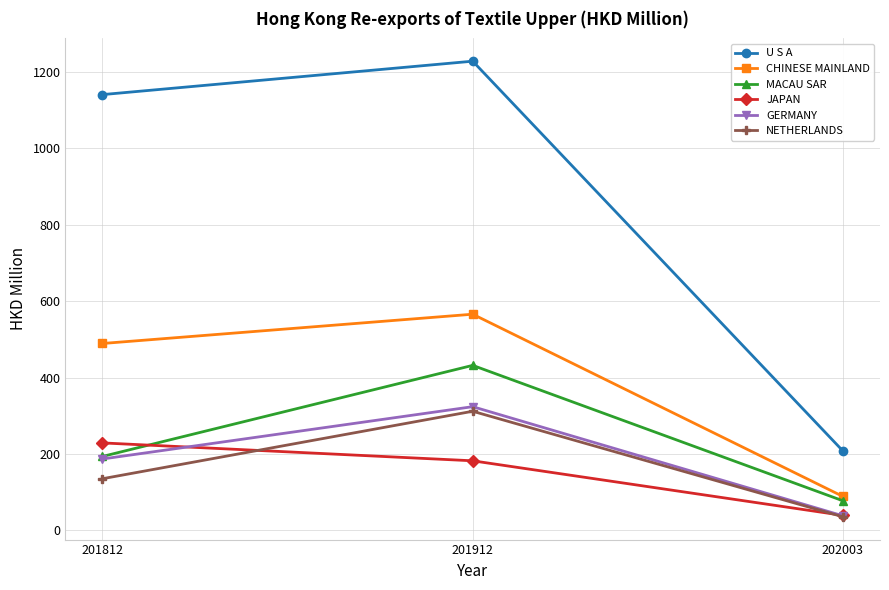

Reading left to right, list all the values displayed in this chart.

U S A: 201812=1140.7	201912=1228.1	202003=207.9
CHINESE MAINLAND: 201812=489.3	201912=566.0	202003=89.0
MACAU SAR: 201812=193.7	201912=432.1	202003=77.6
JAPAN: 201812=229.2	201912=182.3	202003=39.5
GERMANY: 201812=187.1	201912=324.0	202003=38.3
NETHERLANDS: 201812=135.4	201912=312.0	202003=35.8